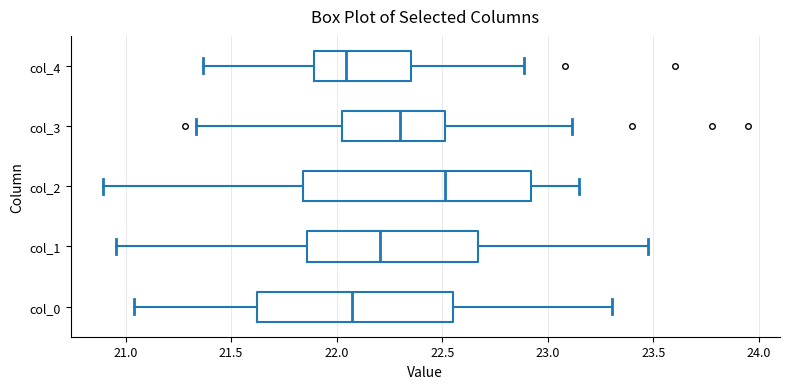

Reading bottom to top, read every box against the x-axis: the position of its median line, the range the box covers, and the ends of its whiskers. The values are not printed on the chart, so give them approximately, as read against the axis.

col_0: median 22.05, box 21.60 to 22.55, whiskers 21.05 to 23.30
col_1: median 22.20, box 21.85 to 22.65, whiskers 20.95 to 23.45
col_2: median 22.50, box 21.85 to 22.90, whiskers 20.90 to 23.15
col_3: median 22.30, box 22.00 to 22.50, whiskers 21.35 to 23.10
col_4: median 22.05, box 21.90 to 22.35, whiskers 21.35 to 22.90